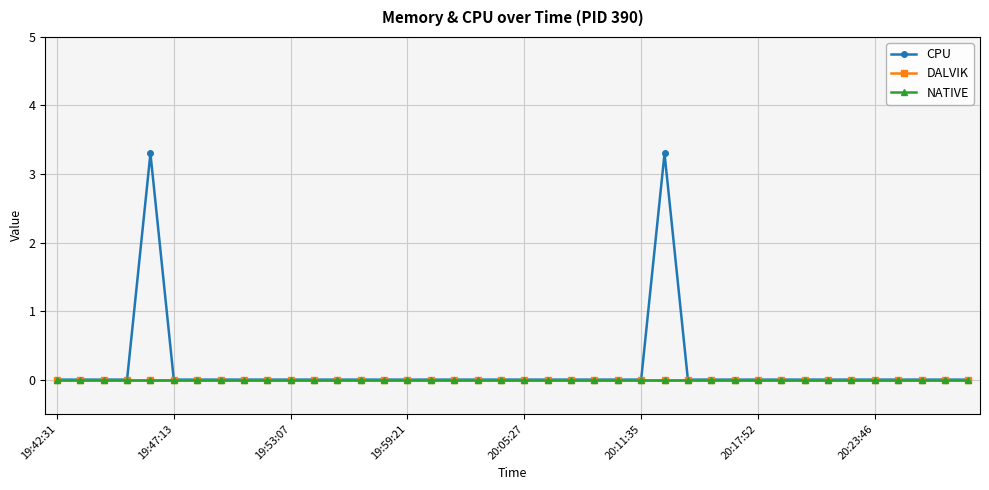

At which label is NATIVE closest to 0?

19:42:31